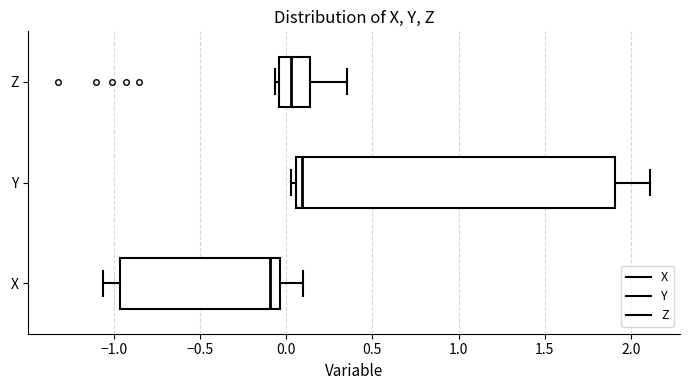

Which box's median line is the furthest to the right?

Y